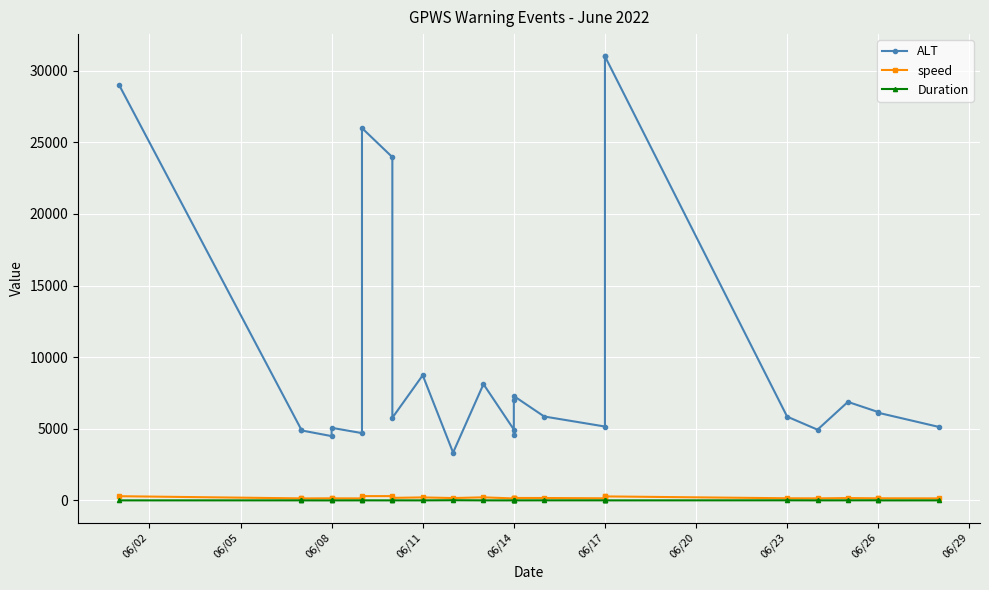

True or false: ALT and speed cross at least once.

False